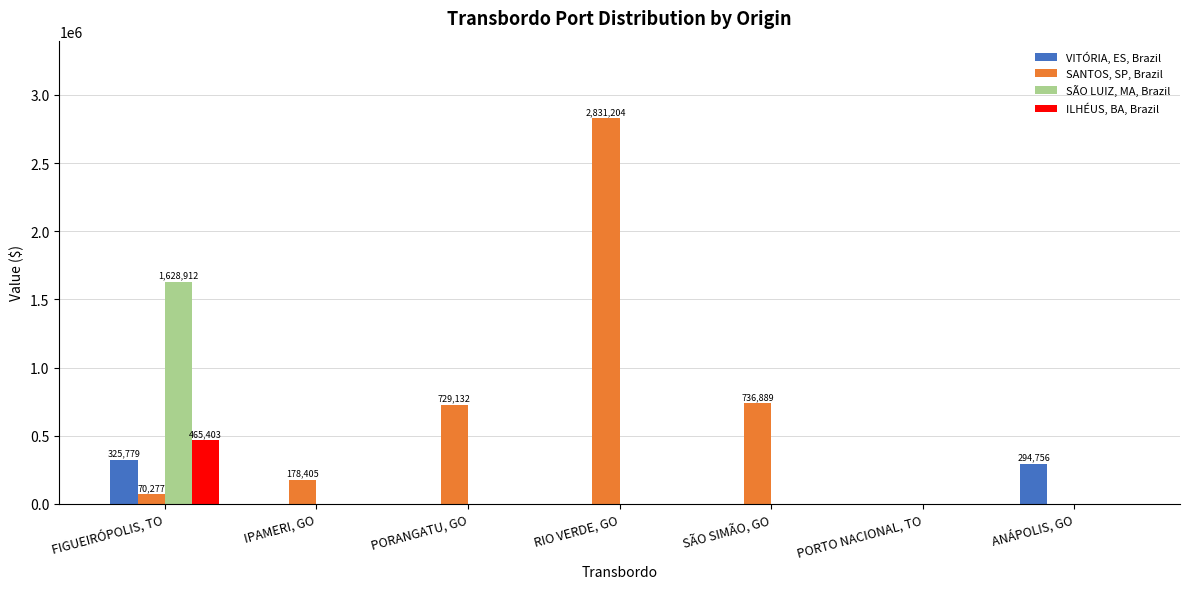

Between SÃO SIMÃO, GO and PORTO NACIONAL, TO, which series saw the biggest shift?

SANTOS, SP, Brazil